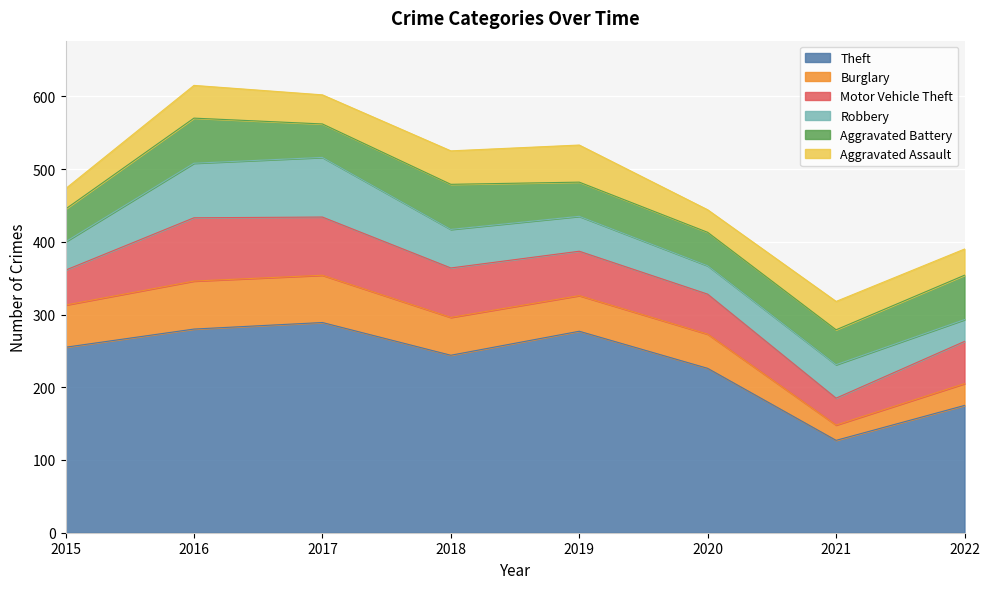

What is the value of the Burglary point at the 5th from the left?

49